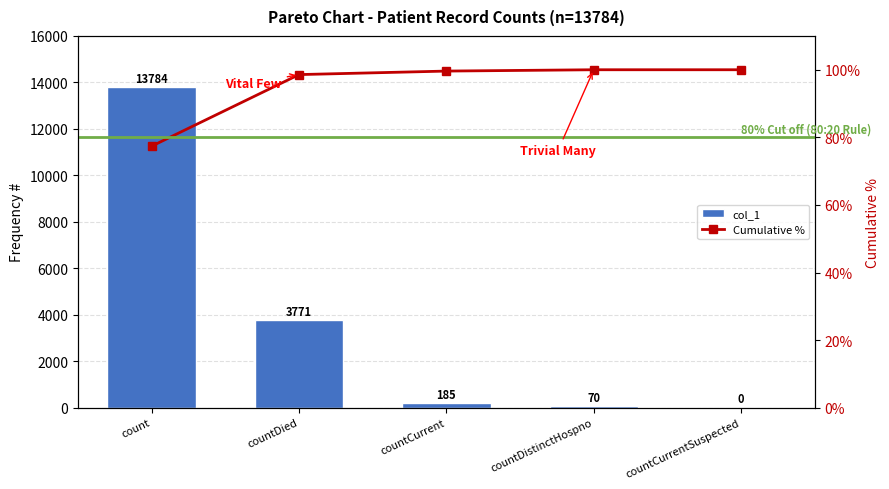

What is the difference between the Cumulative % values at countCurrent and countDistinctHospno?

0.4